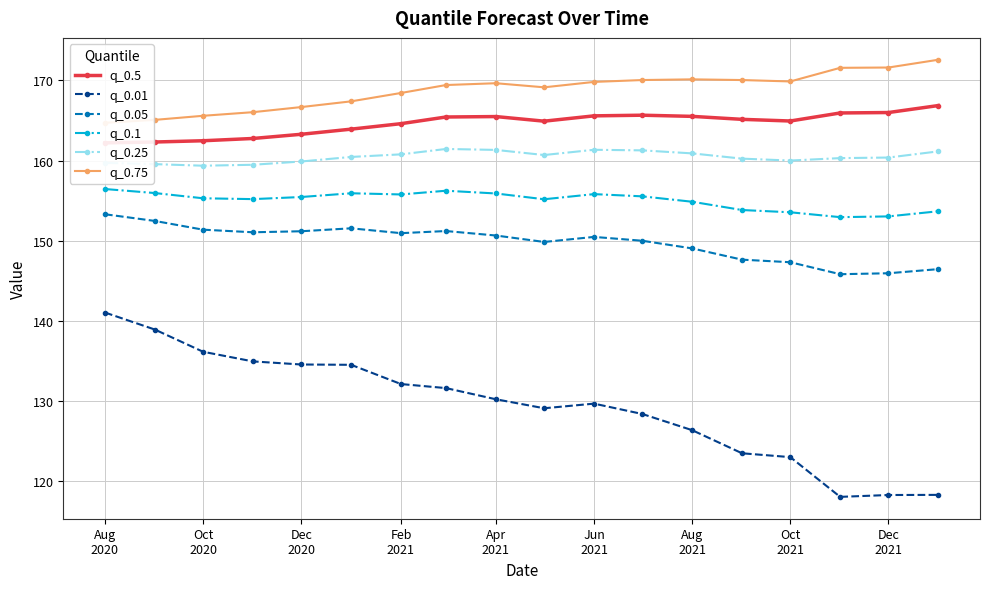

How many lines are shown in the chart?

6